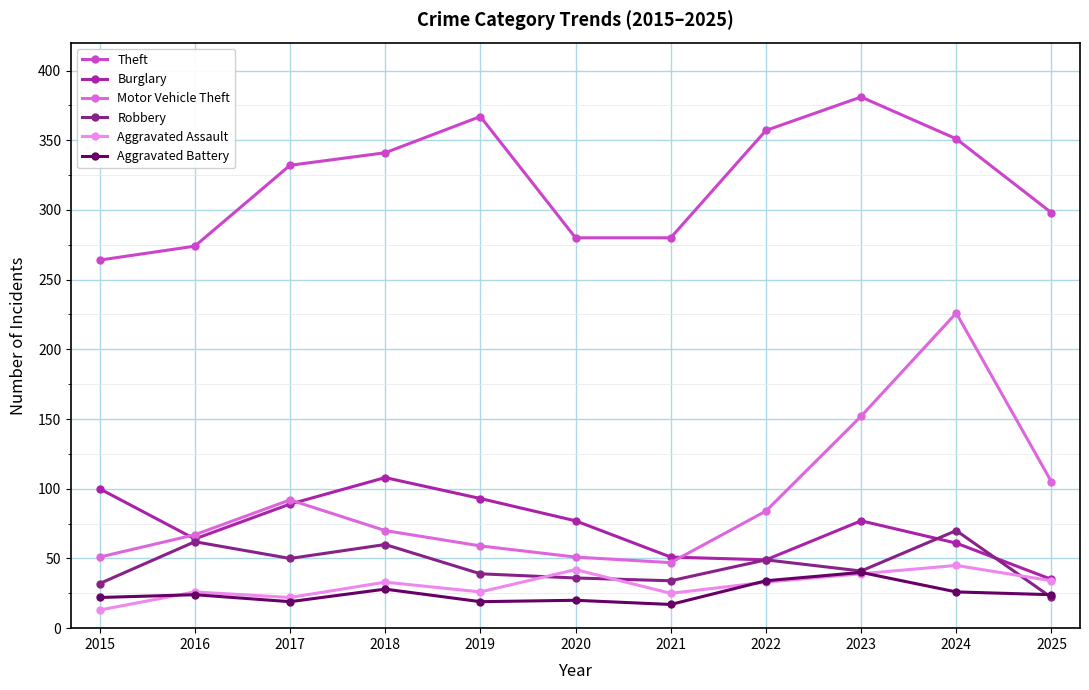

The Theft series shows 126 at 2022. True or false?

False